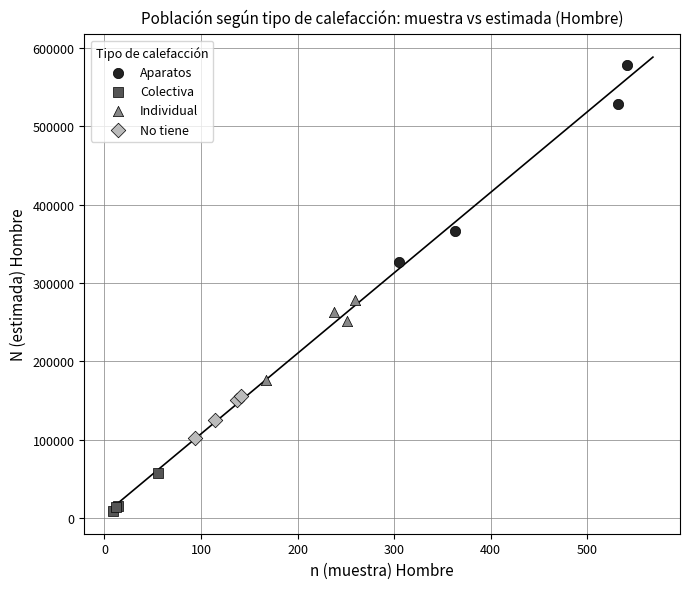

Which series has the largest Y range (max minus min)?

Aparatos